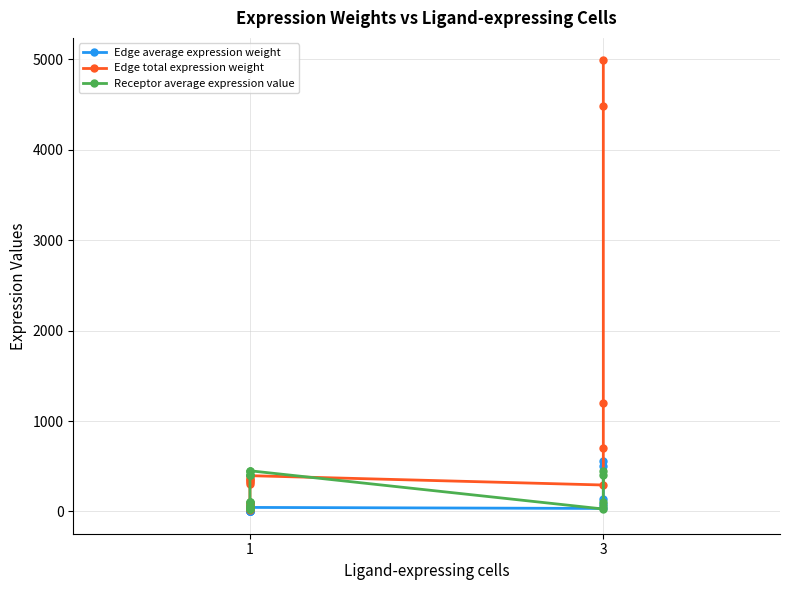

List the series in order of their peak value, lowest first.

Receptor average expression value, Edge average expression weight, Edge total expression weight